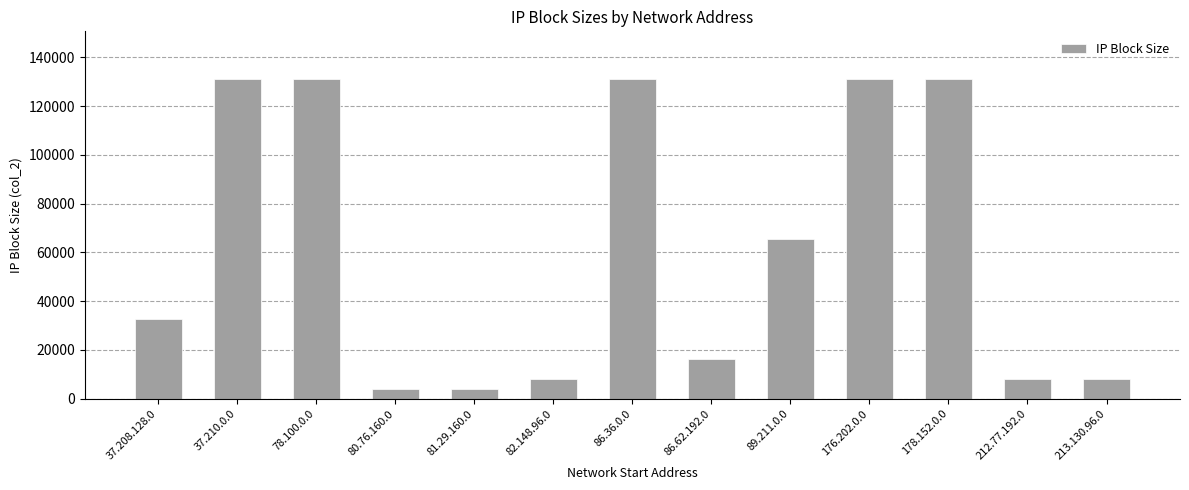

Approximately how many times larger is the value at 82.148.96.0 compared to 213.130.96.0?

1.0